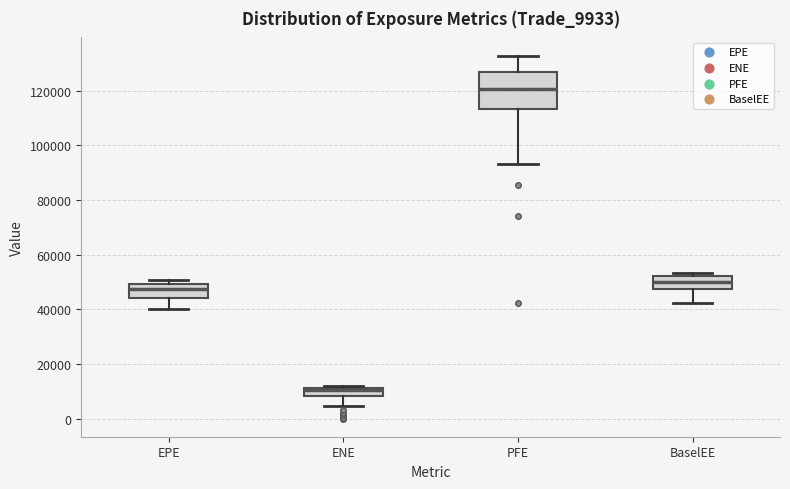

Where does the lower whisker of the box for BaselEE end on the y-axis? The values are not printed on the chart, so give them approximately, as read against the axis.

42000